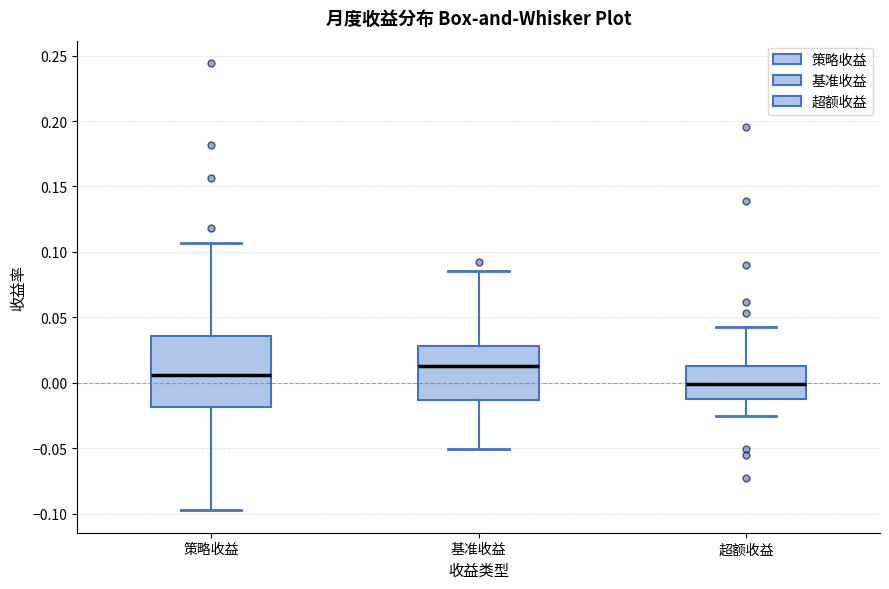

Where does the upper whisker of the box for 超额收益 end on the y-axis? The values are not printed on the chart, so give them approximately, as read against the axis.

0.045